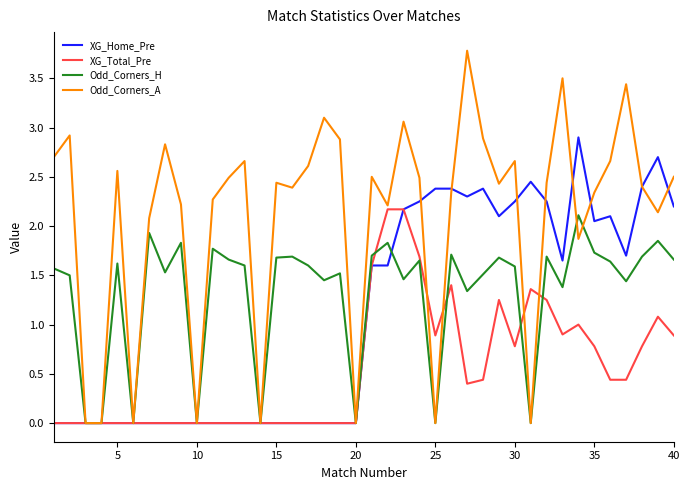

Which series has the largest range (max minus min)?

Odd_Corners_A